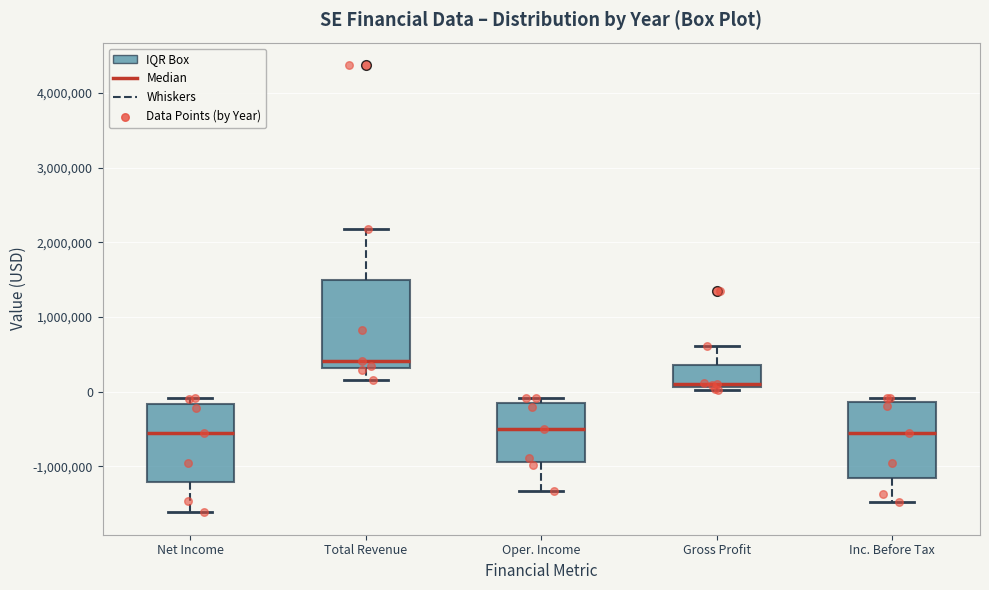

Reading left to right, read every box against the y-axis: the position of its median line, the range the box covers, and the ends of its whiskers. The values are not printed on the chart, so give them approximately, as read against the axis.

Net Income: median -600000, box -1200000 to -200000, whiskers -1600000 to -100000
Total Revenue: median 400000, box 300000 to 1500000, whiskers 200000 to 2200000
Oper. Income: median -500000, box -900000 to -100000, whiskers -1300000 to -100000 (just above the box's upper edge)
Gross Profit: median 100000 (just above the box's lower edge), box 100000 to 400000, whiskers 0 to 600000
Inc. Before Tax: median -500000, box -1200000 to -100000, whiskers -1500000 to -100000 (just above the box's upper edge)